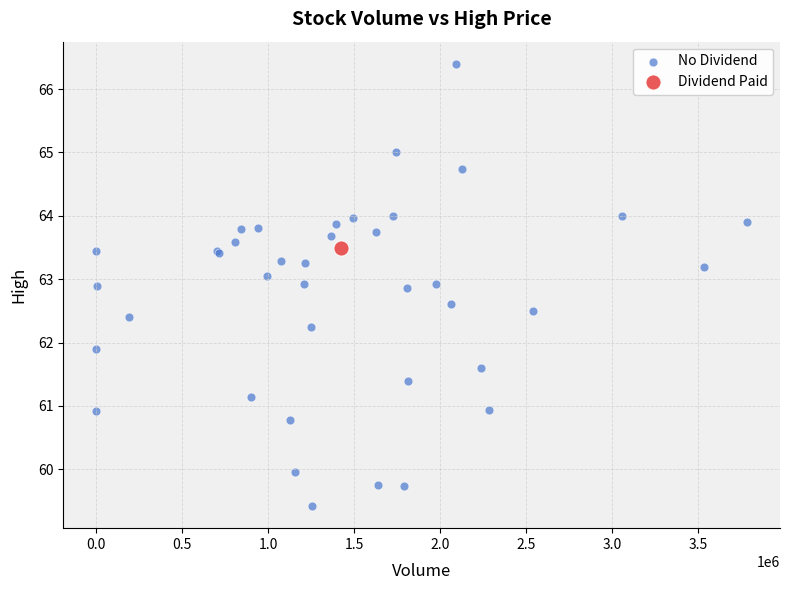

What are all the series names shown in the legend?

No Dividend, Dividend Paid